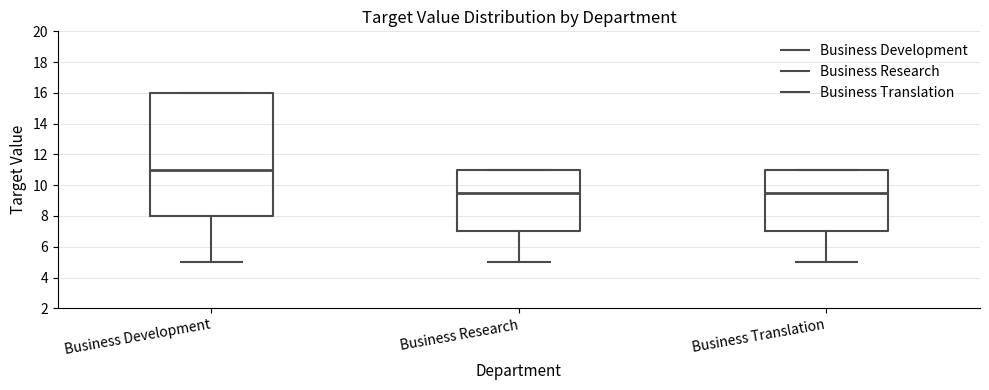

Comparing the boxes themselves (not the whiskers), which one is the tallest?

Business Development